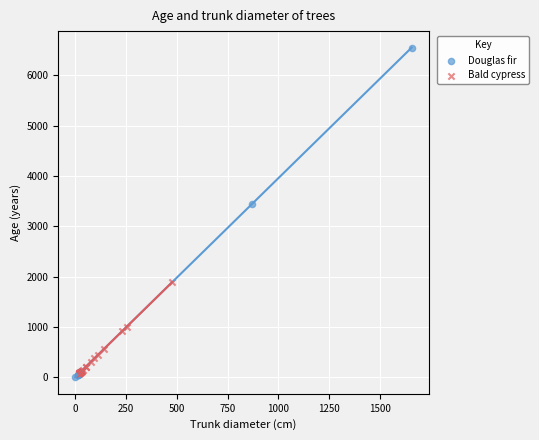

Which series has the widest spread of Y values?

Douglas fir